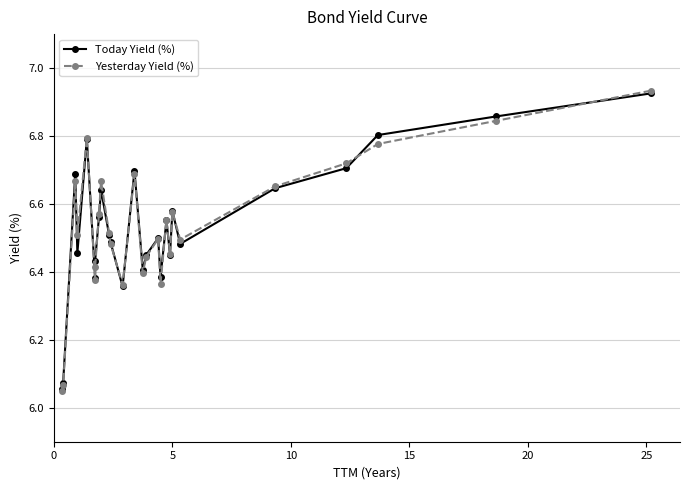

What is the minimum value for Yesterday Yield (%)?

6.0